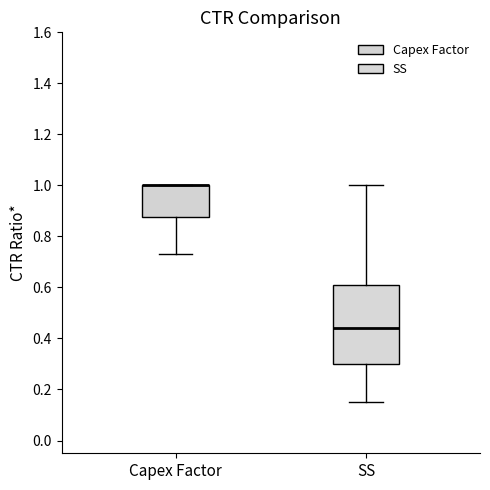

Where is the upper edge of the box for Capex Factor on the y-axis? The values are not printed on the chart, so give them approximately, as read against the axis.

1.00